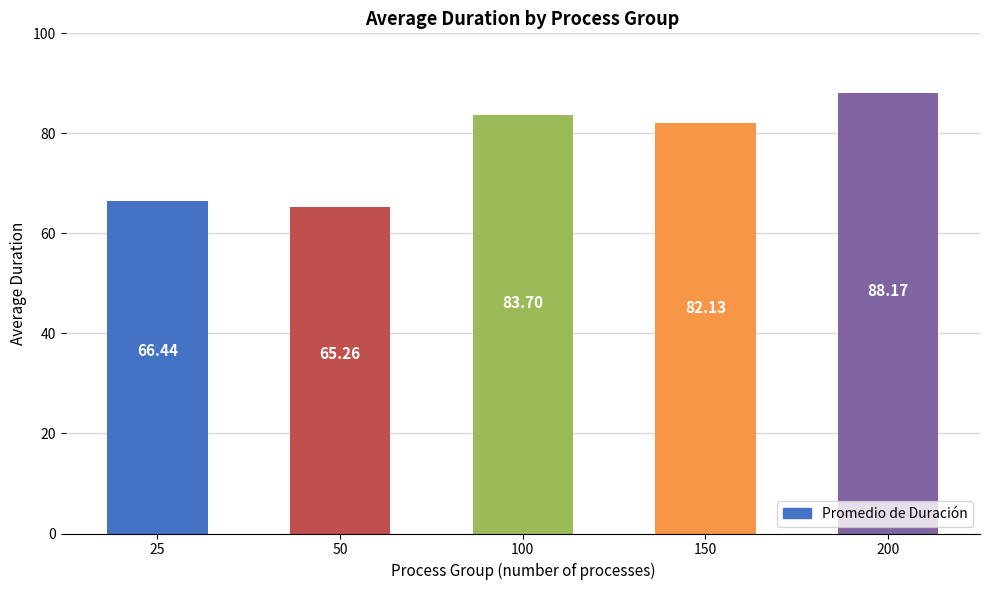

Are the bars horizontal?

No